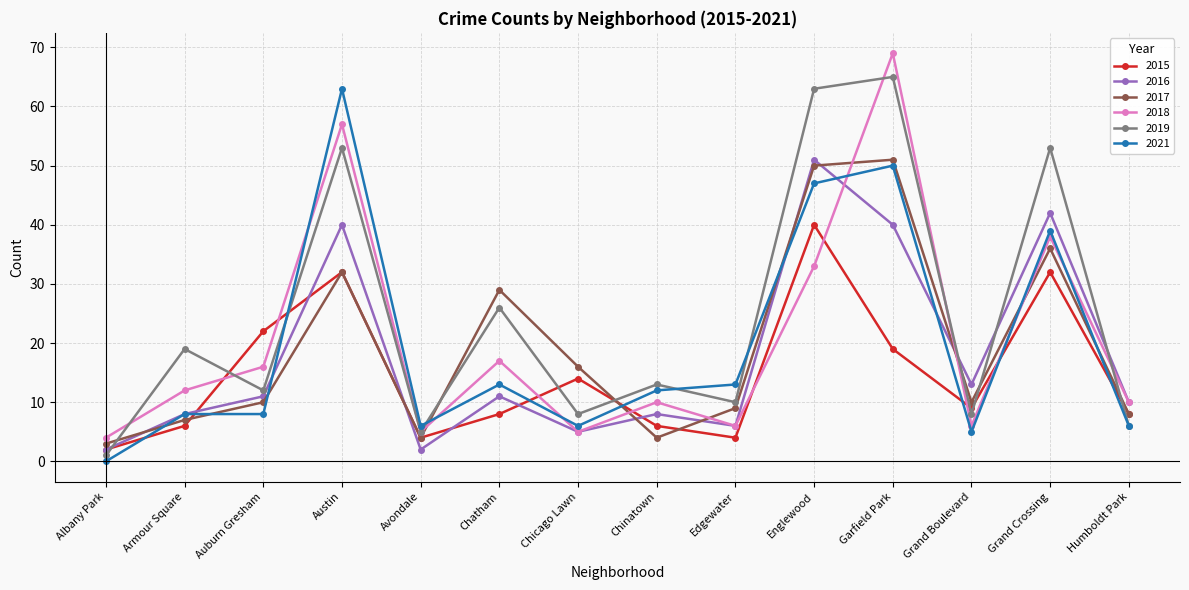

How many positive values does the 2021 series have?

13